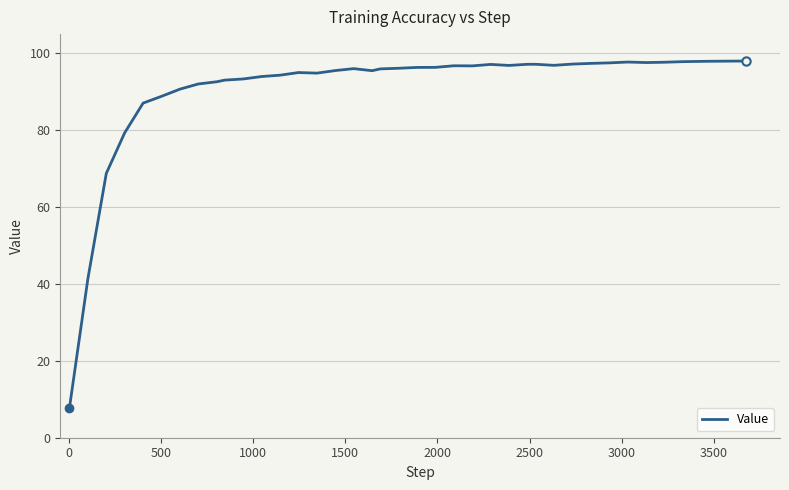

What is the greatest value displayed?

98.0